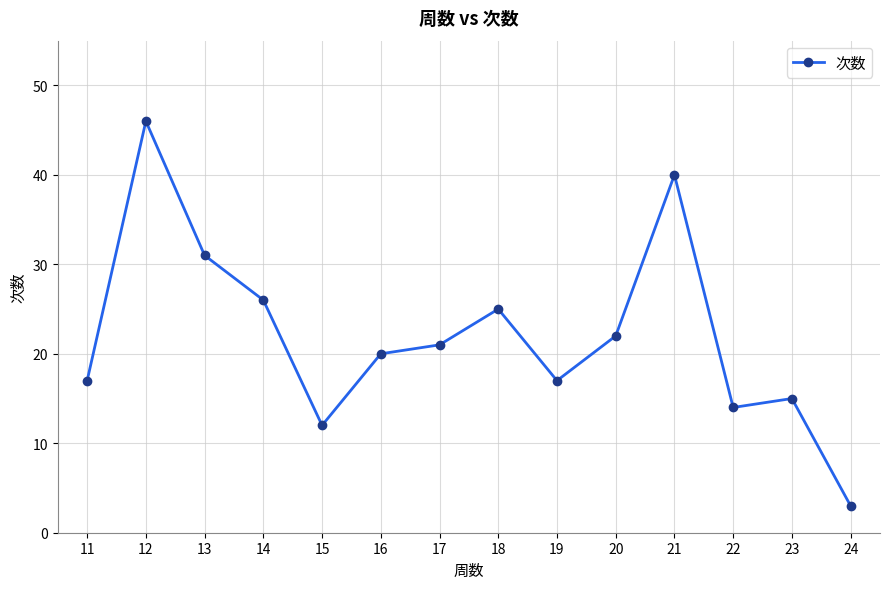

The value at 24 is 5. True or false?

False